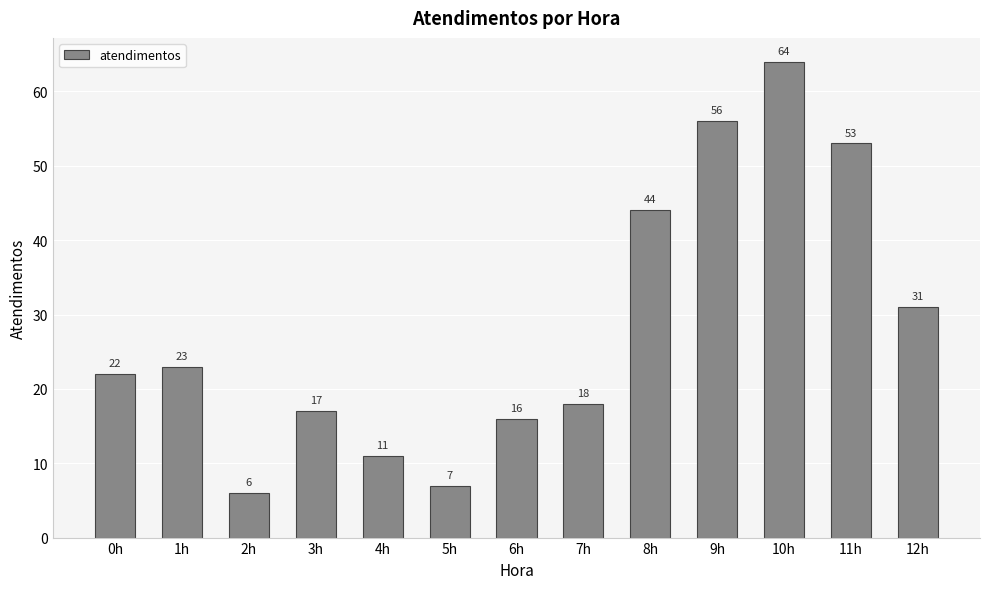

Where is the data nearest to the value 35?

12h